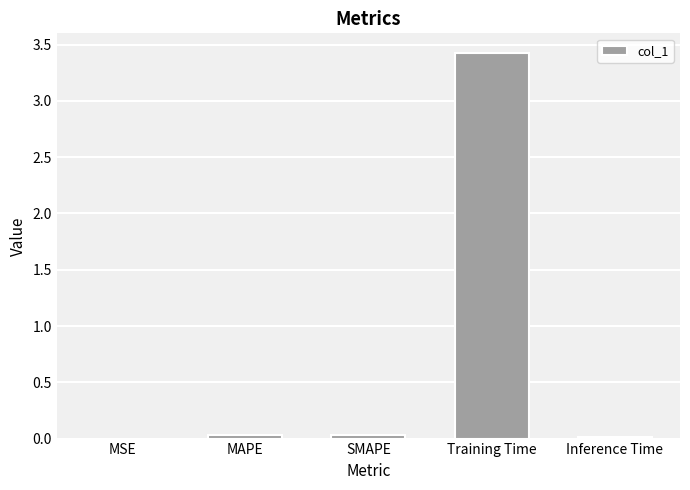

True or false: the data shows 0.0 at MAPE.

True